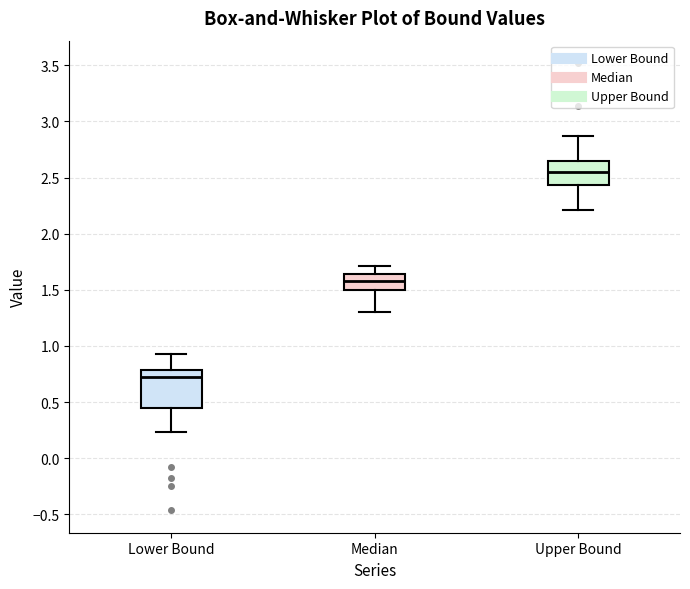

Which box has the lowest median line?

Lower Bound